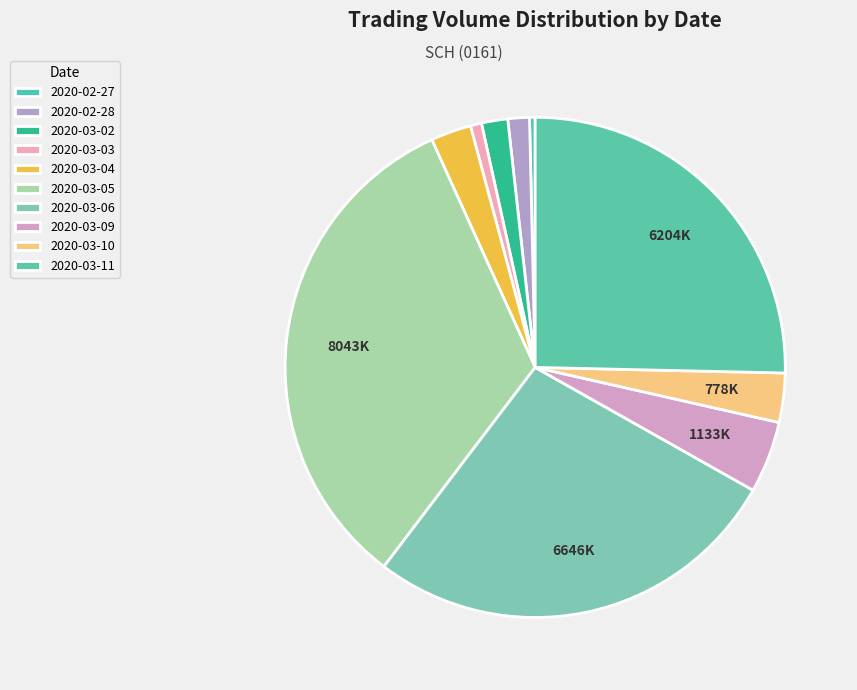

Do 2020-03-02 and 2020-03-05 together represent more than half of the pie?

No